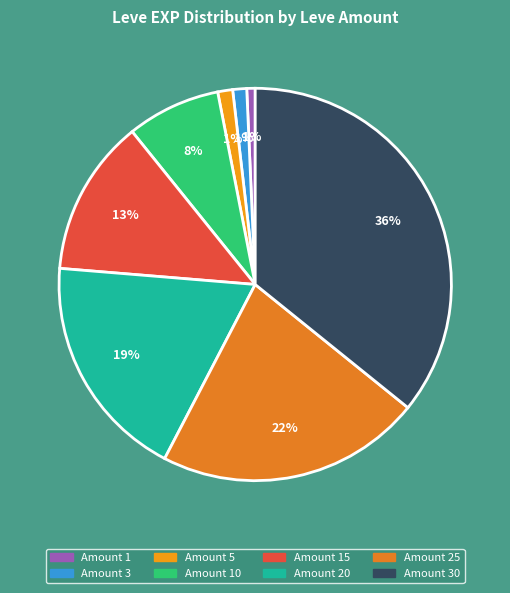

Which category has the biggest portion of the pie?

30